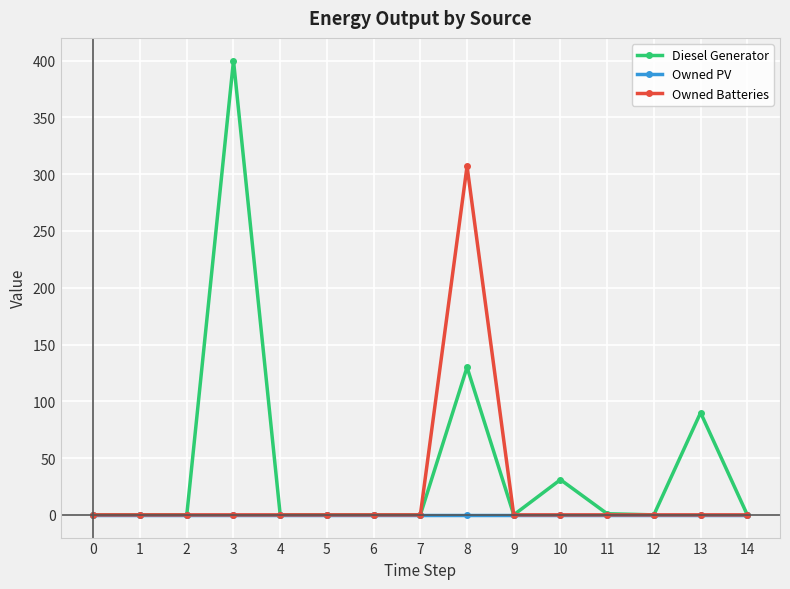

Is this an area chart (filled region under the line)?

No